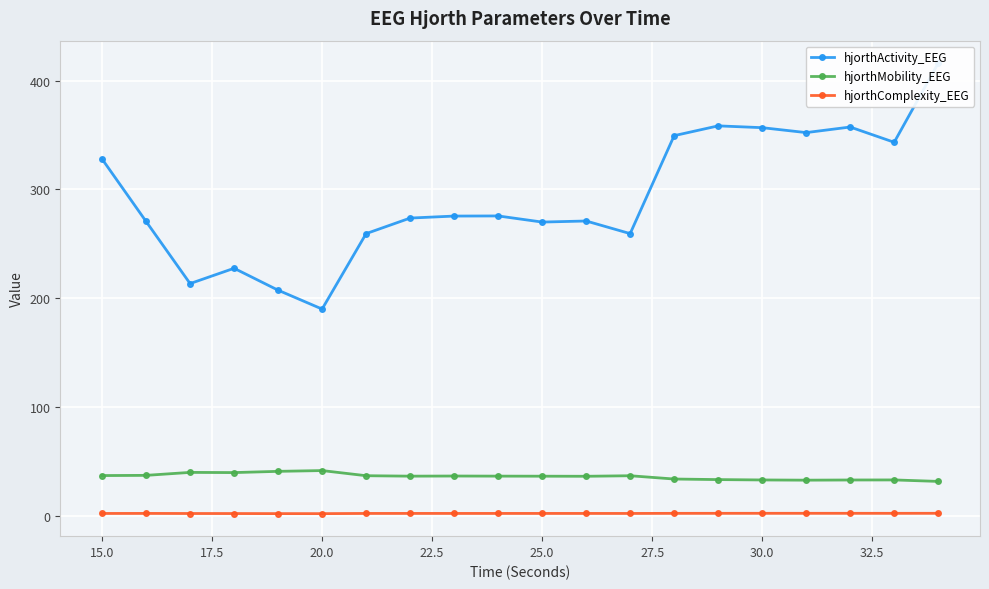

What are all the series names shown in the legend?

hjorthActivity_EEG, hjorthMobility_EEG, hjorthComplexity_EEG